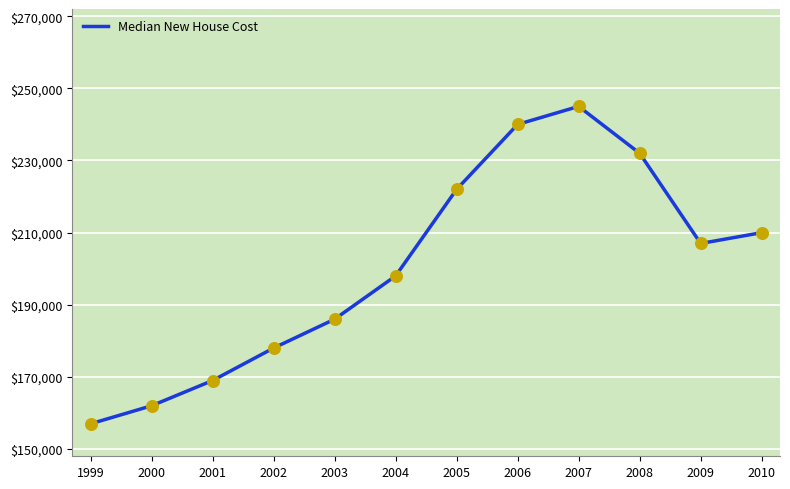

Between 2005 and 2003, which is larger?

2005